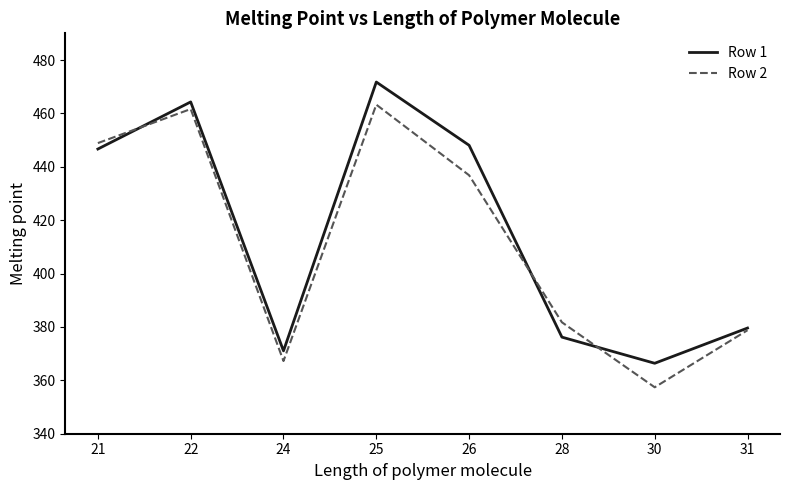

What is the difference between the highest and lowest values at 28?

5.6